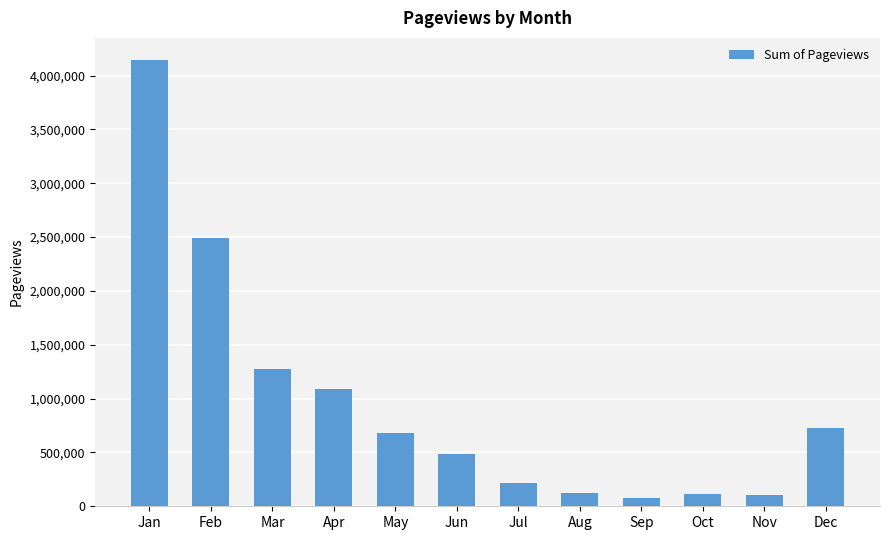

What is the value of the 5th bar from the left?

684809